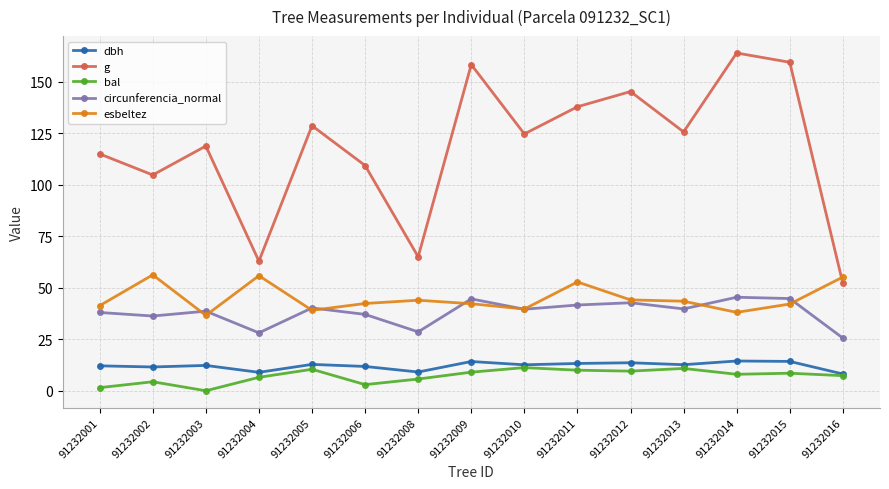

List the series in order of their peak value, highest first.

g, esbeltez, circunferencia_normal, dbh, bal